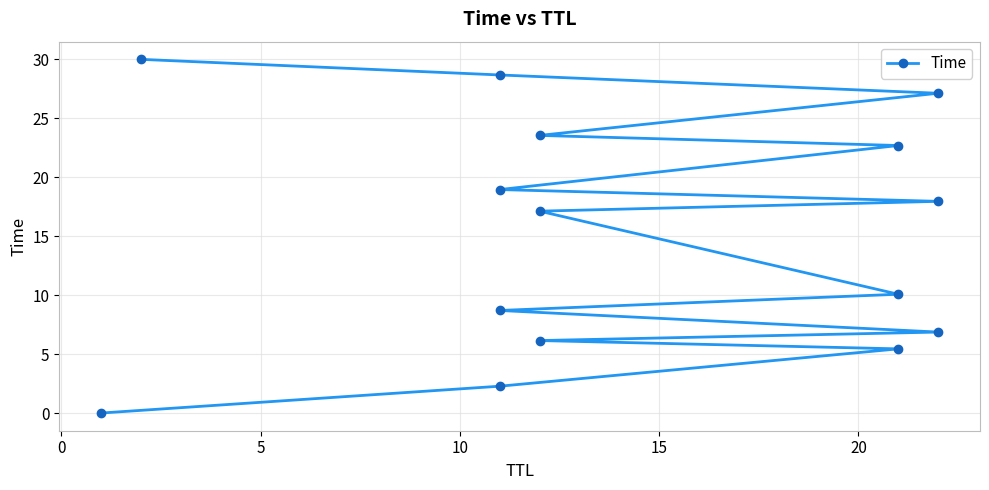

What is the difference between the maximum and minimum values?

30.0